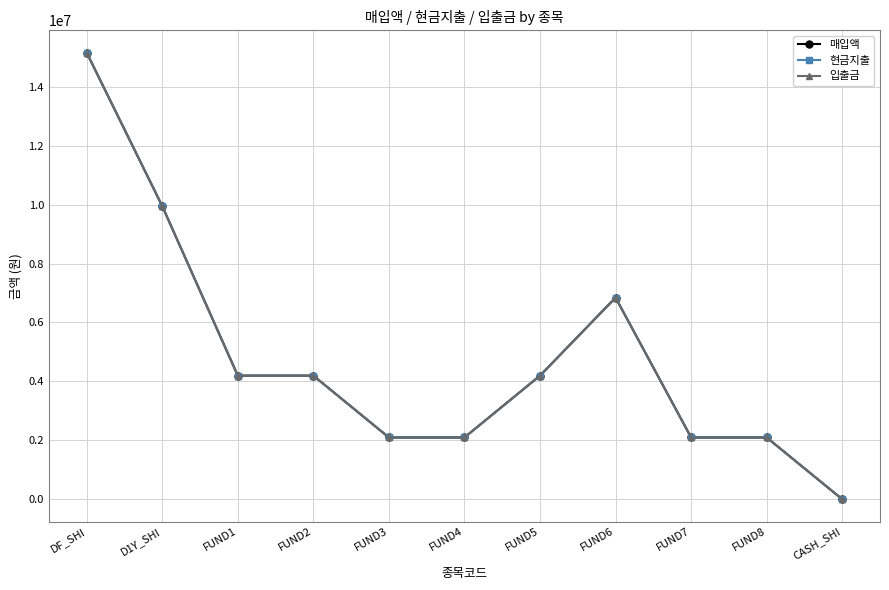

Is the value of 매입액 at FUND6 greater than the value of 현금지출 at FUND8?

Yes